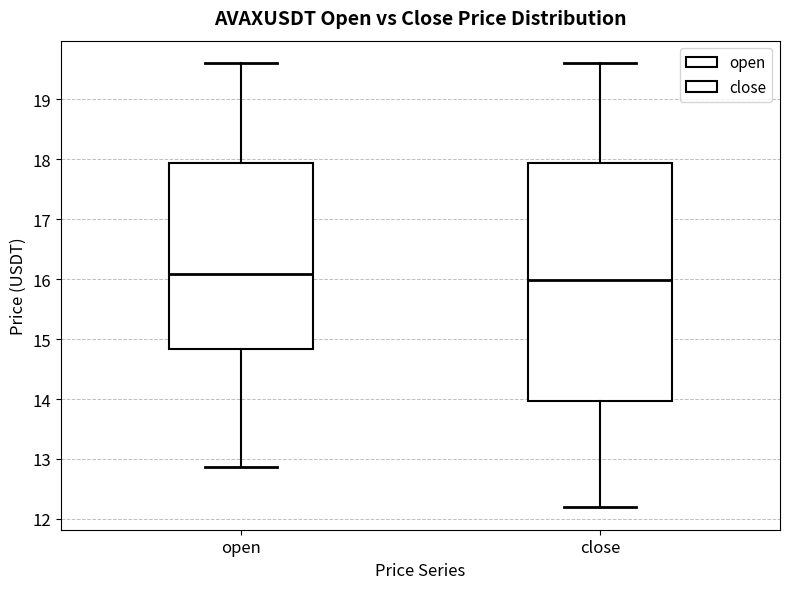

Which box has the highest median line?

open